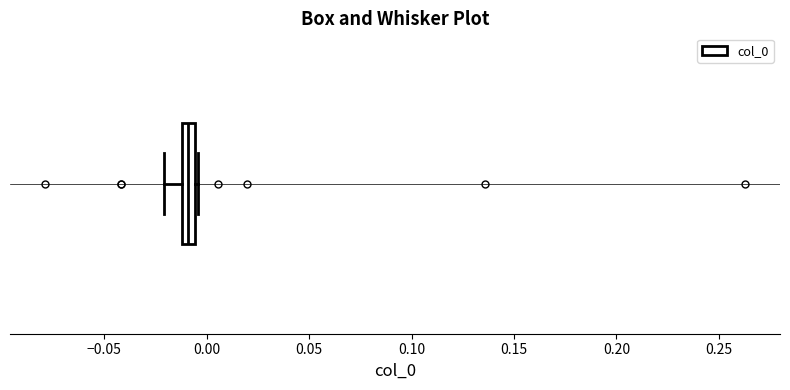

Where is the right edge of the box on the x-axis? The values are not printed on the chart, so give them approximately, as read against the axis.

-0.005